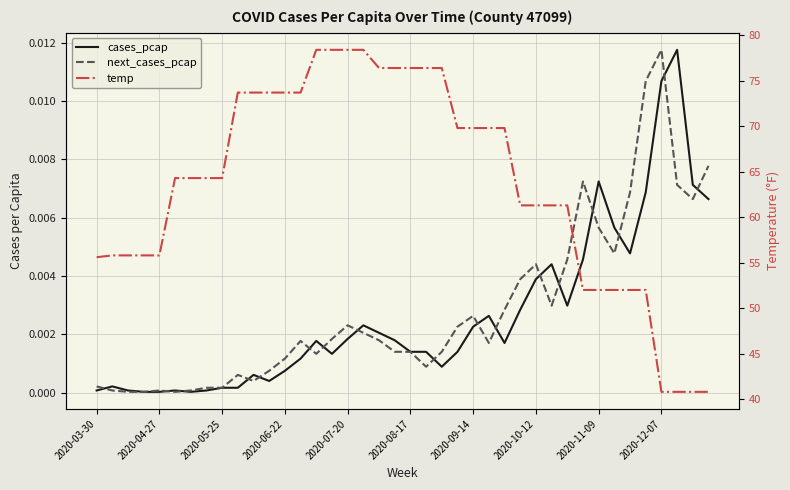

Does the chart display data point markers on the line(s)?

No